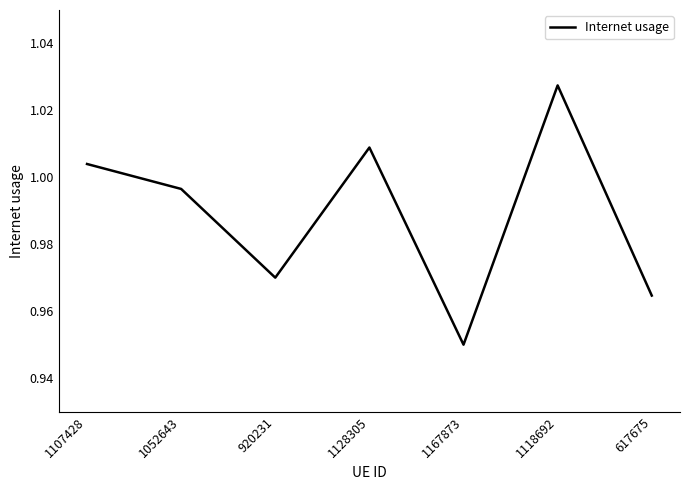

Which category has the lowest value across all series?

1167873